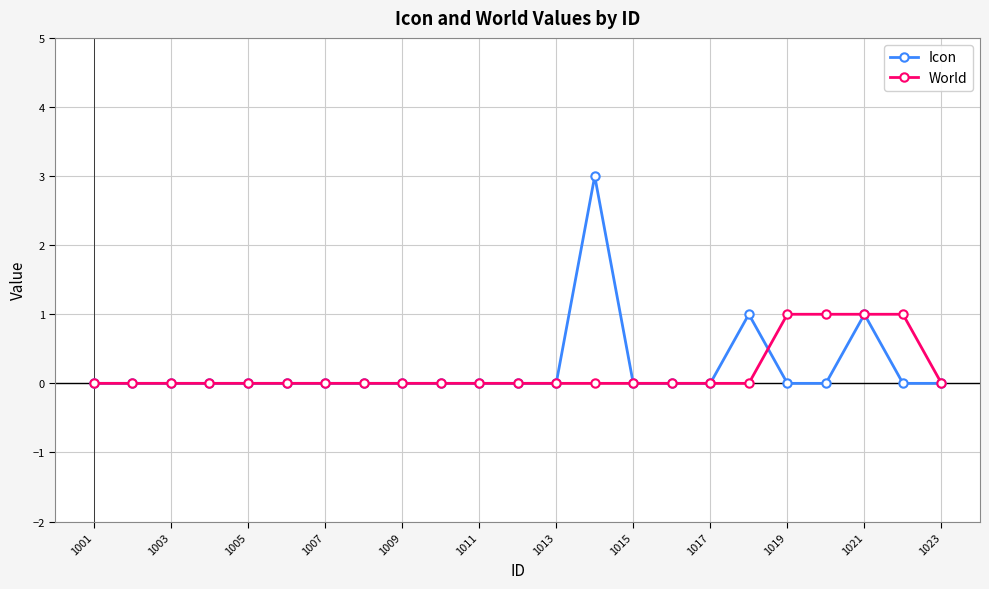

Which series has the widest spread of values?

Icon